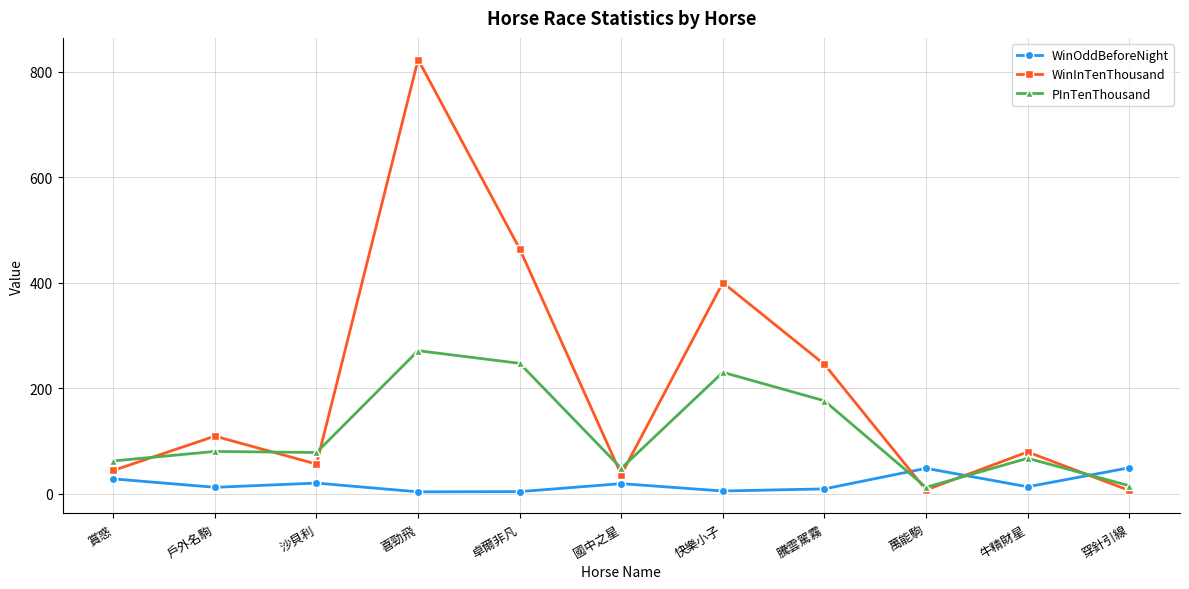

At which label does WinOddBeforeNight first exceed 13?

賞惑